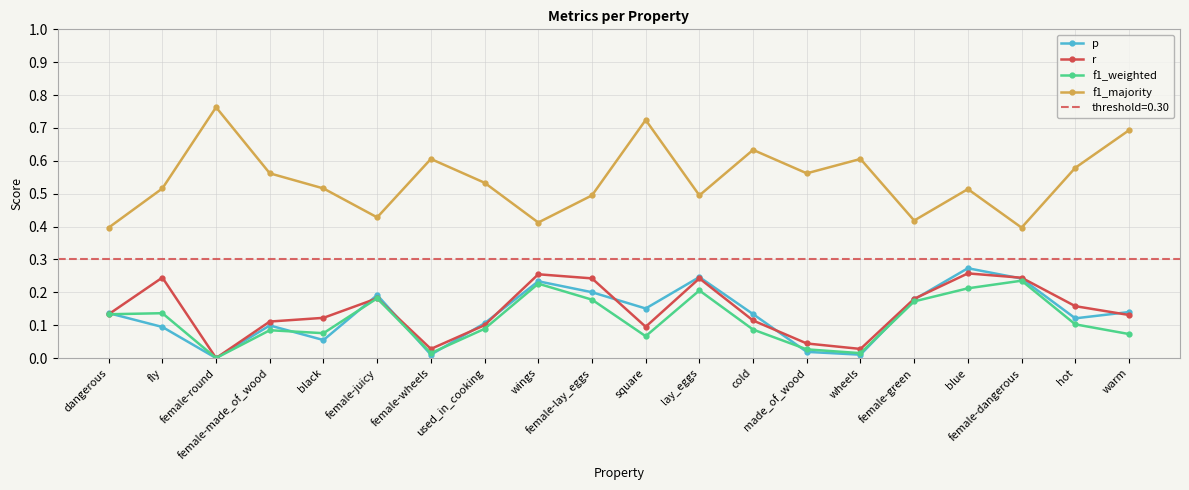

What is the sum of the p values at made_of_wood and used_in_cooking?

0.1